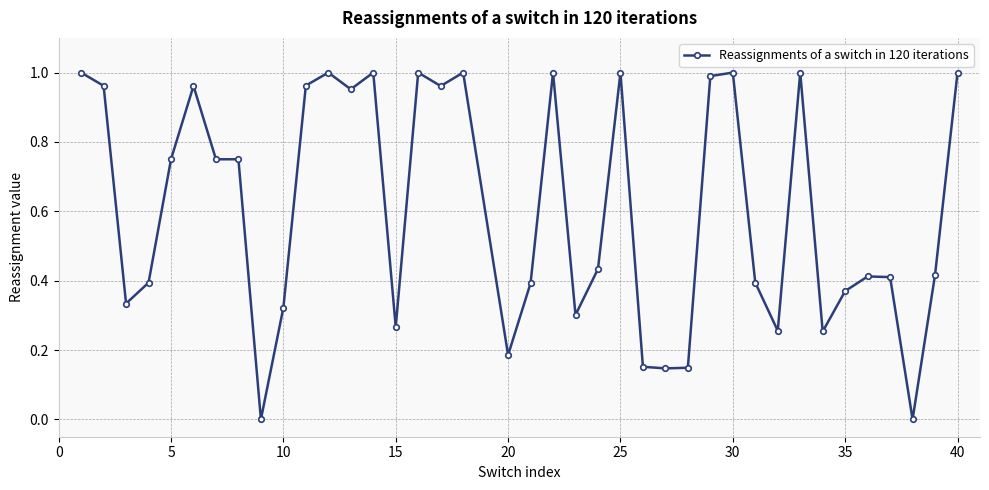

What is the average value?

0.6